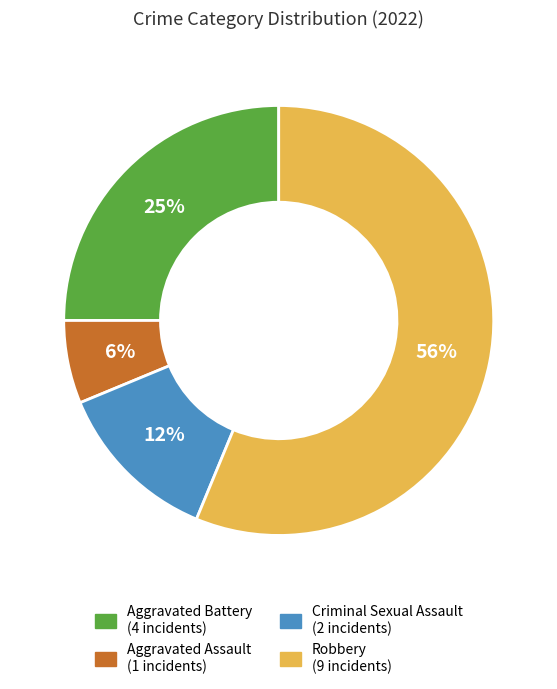

Which category has the smallest portion of the pie?

Aggravated Assault